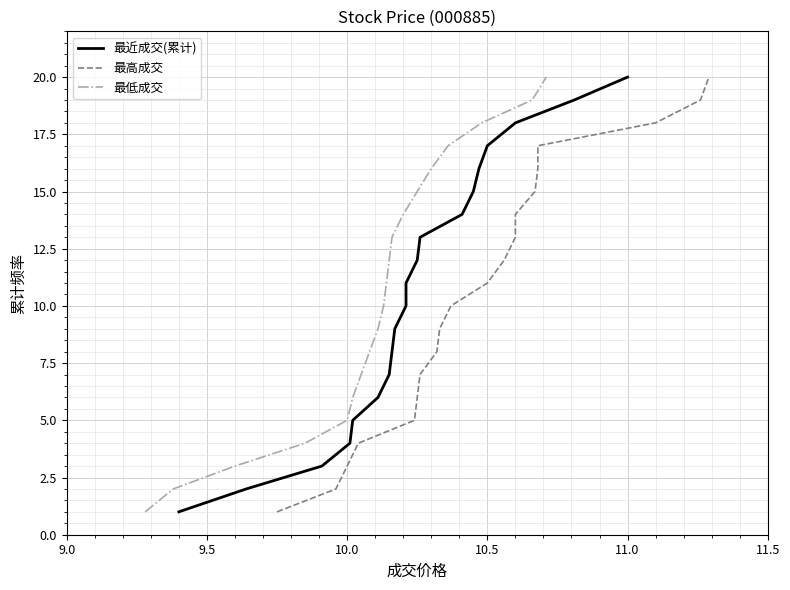

What is the maximum value for 最高成交?

20